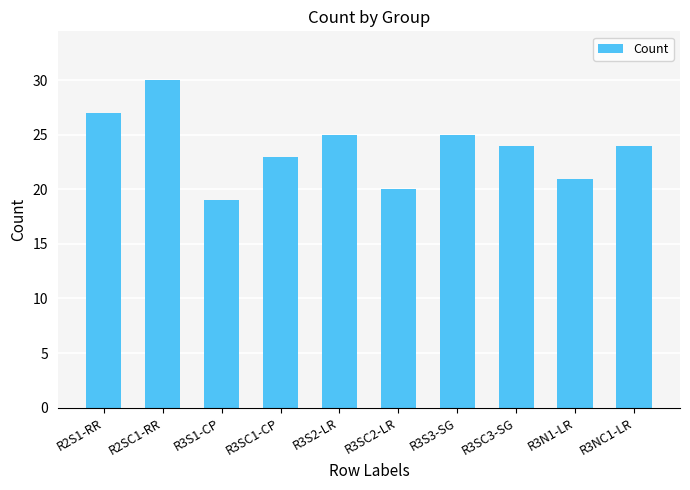

What is the change in value from R2SC1-RR to R3SC3-SG?

-6